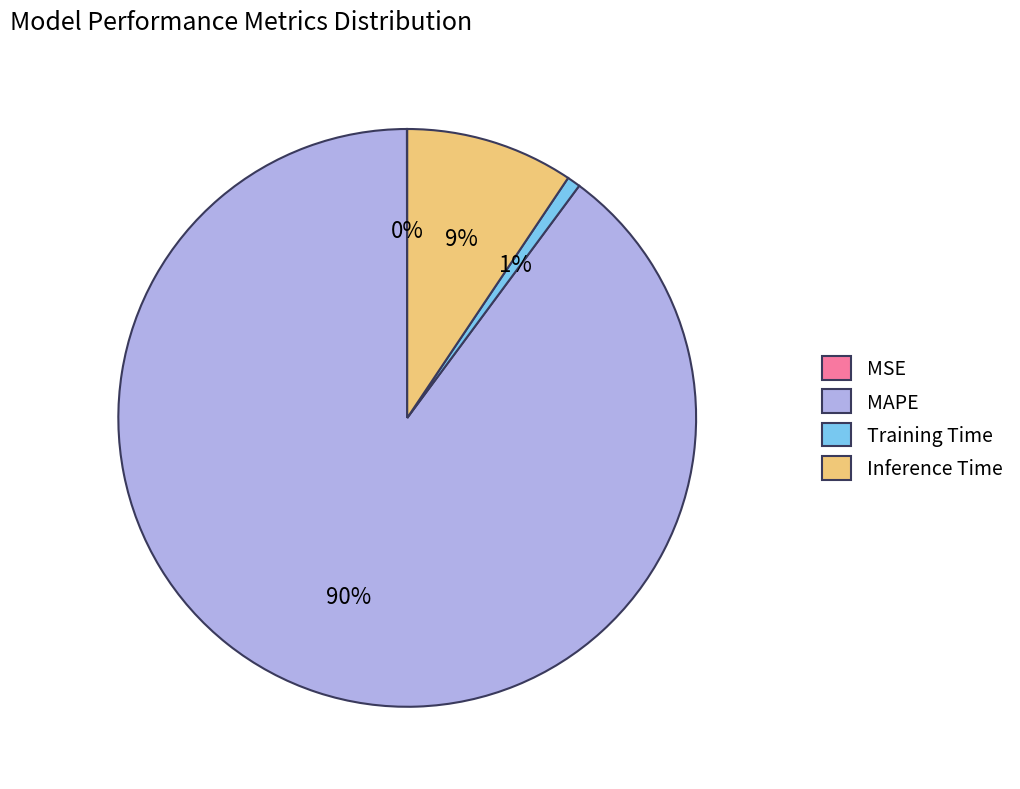

Which slice represents more than half of the pie?

MAPE